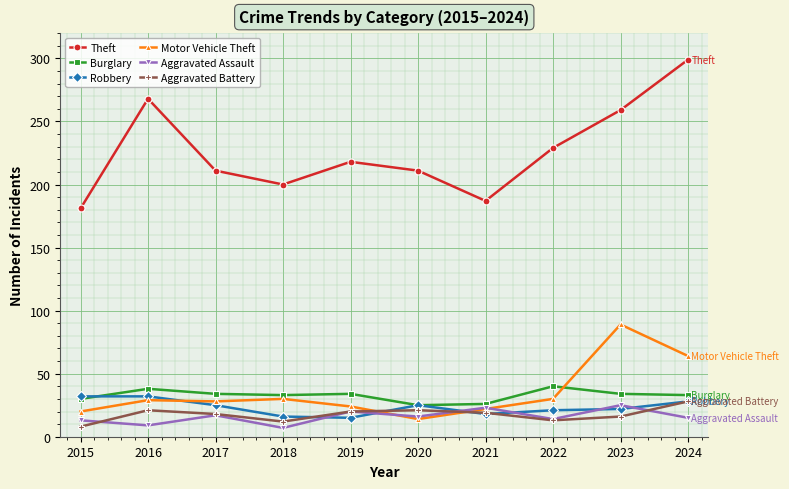

True or false: Aggravated Battery and Motor Vehicle Theft intersect in this chart.

True